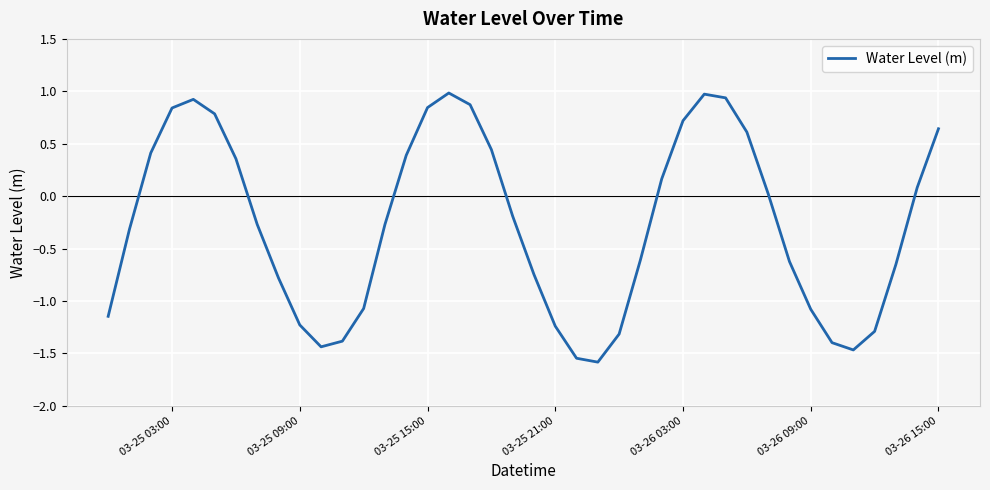

What is the greatest value displayed?

1.0